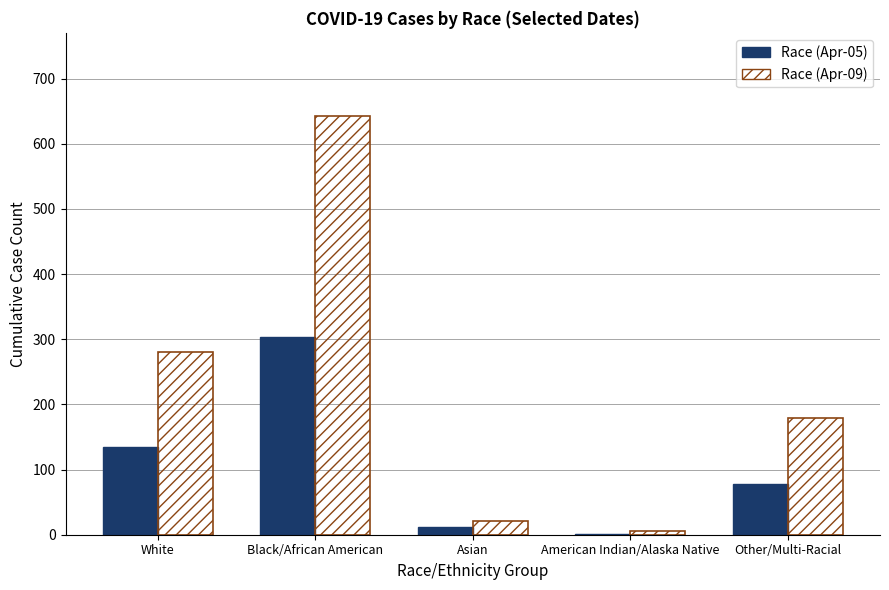

How many groups of bars are there?

5